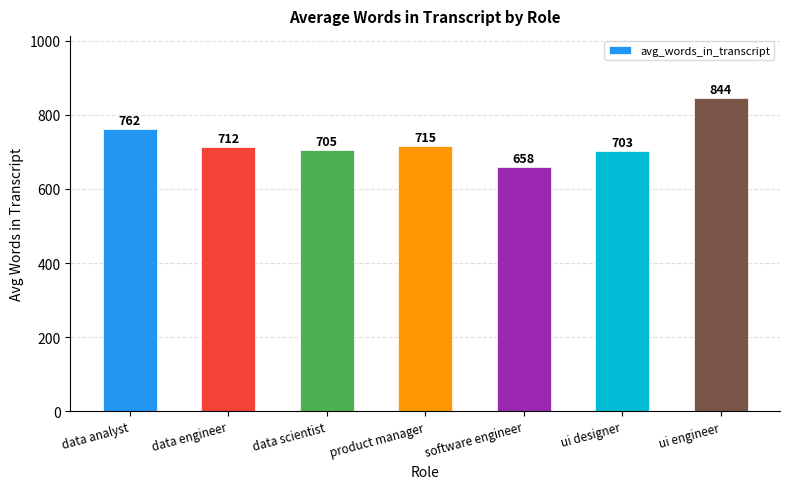

What is the ratio of the value at data scientist to the value at ui designer?

1.0